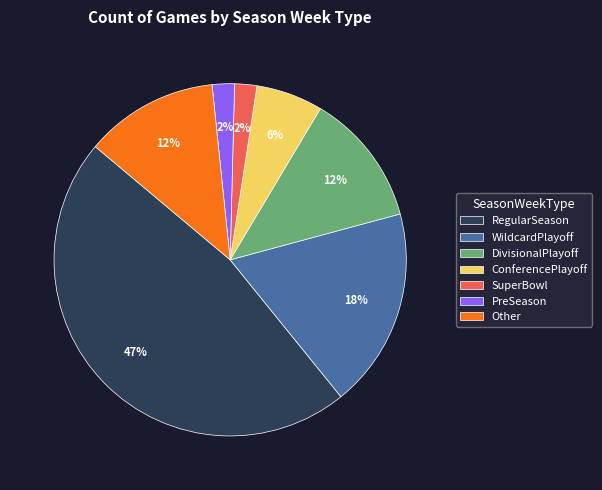

Combined, do RegularSeason and PreSeason account for over 50%?

No